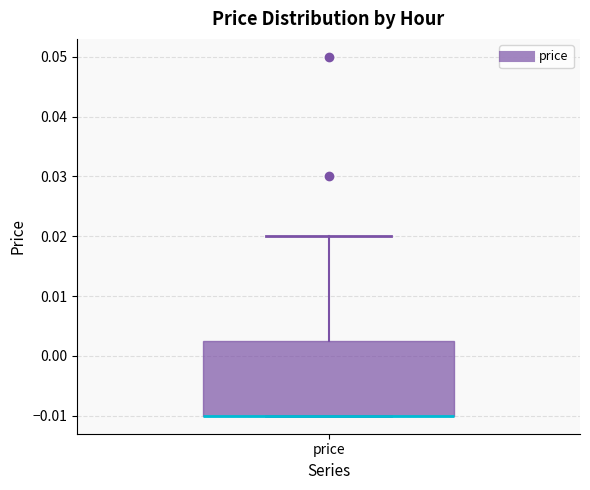

Read this box plot against the y-axis: the position of the median line, the range covered by the box, and the ends of both whiskers. The values are not printed on the chart, so give them approximately, as read against the axis.

median -0.010 (drawn on the box's lower edge), box -0.010 to 0.003, whiskers -0.010 to 0.020